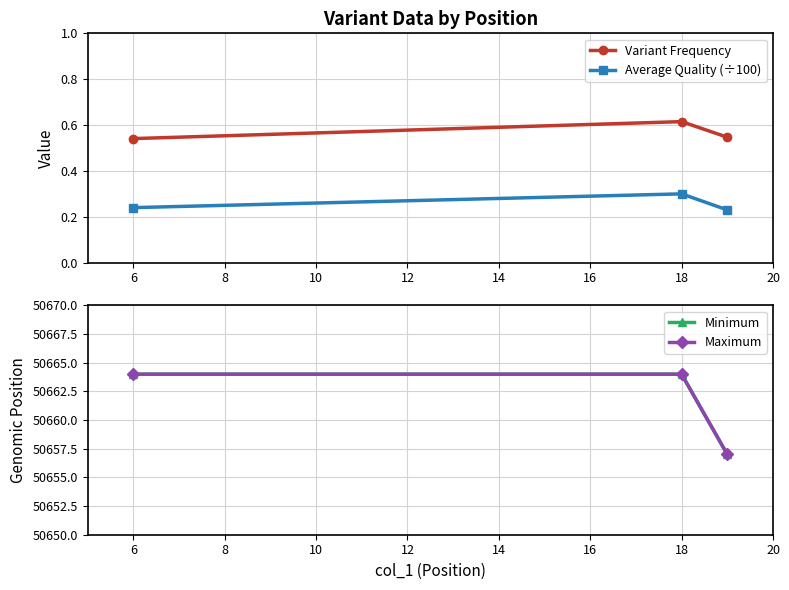

Is it true that Average Quality (÷100) equals 0.4 at 6?

False